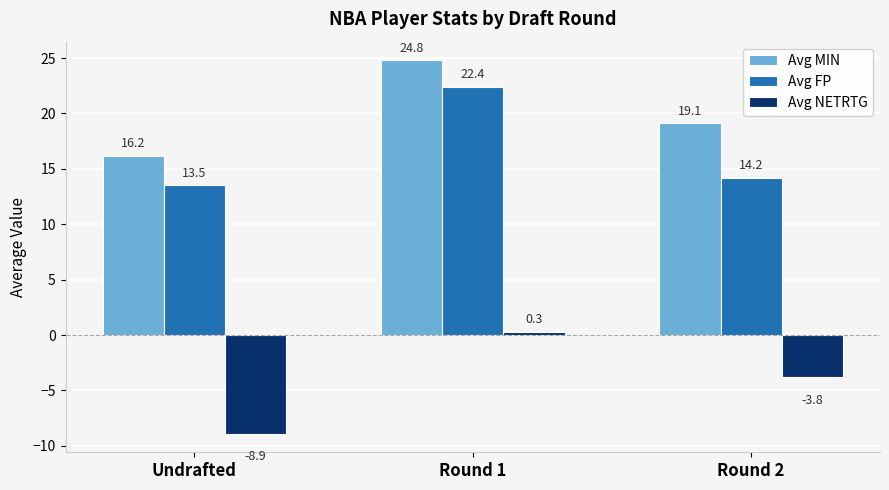

Which series has the widest spread of values?

Avg NETRTG